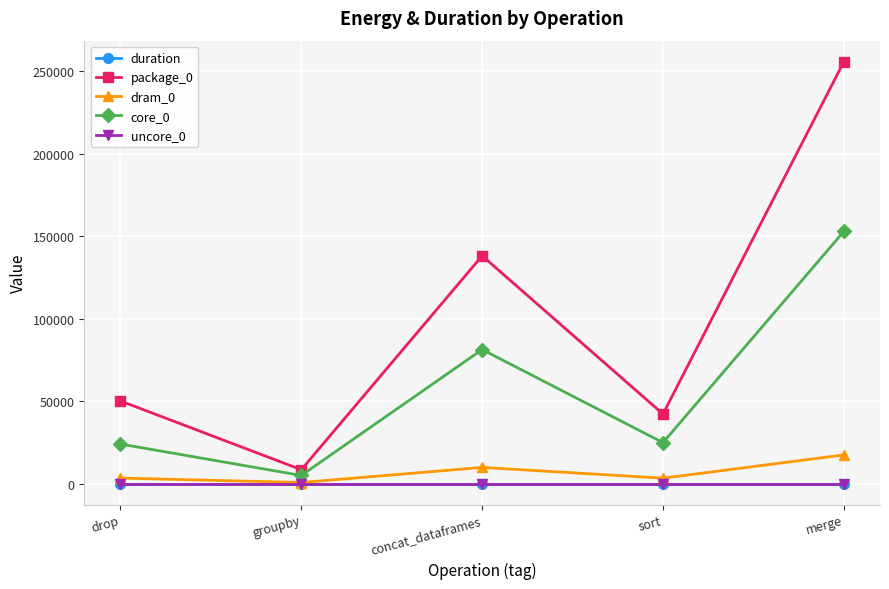

What is the label of the 3rd point from the left?

concat_dataframes